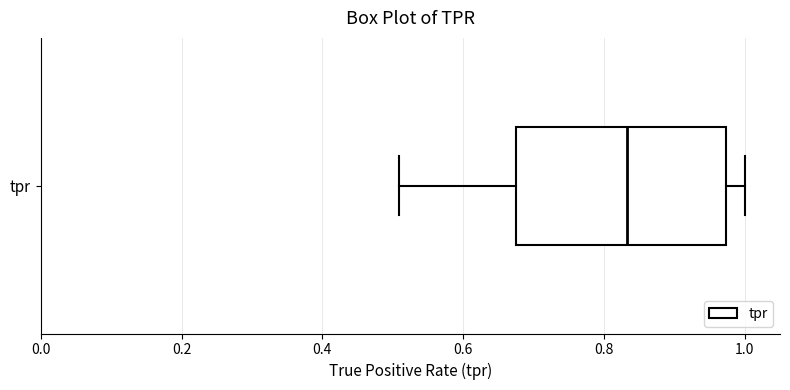

Transcribe this box plot: give where the median line is, the range the box spans, and where the two whiskers end, as read against the x-axis. The values are not printed on the chart, so give them approximately, as read against the axis.

median 0.84, box 0.68 to 0.98, whiskers 0.50 to 1.00